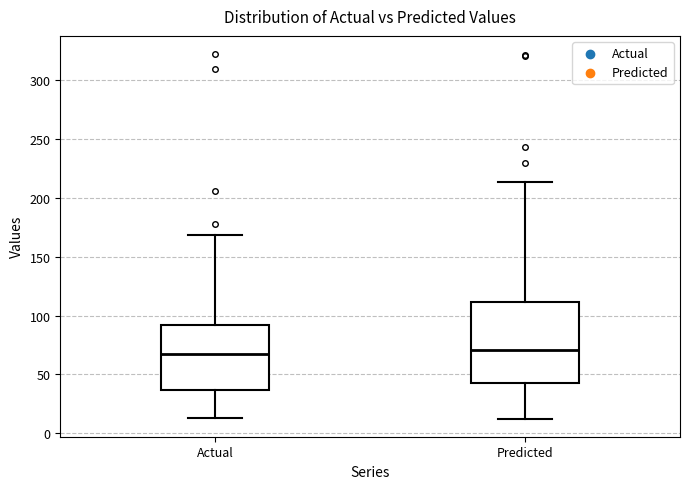

Reading left to right, read every box against the y-axis: the position of its median line, the range the box covers, and the ends of its whiskers. The values are not printed on the chart, so give them approximately, as read against the axis.

Actual: median 65, box 35 to 90, whiskers 10 to 170
Predicted: median 70, box 45 to 110, whiskers 10 to 215